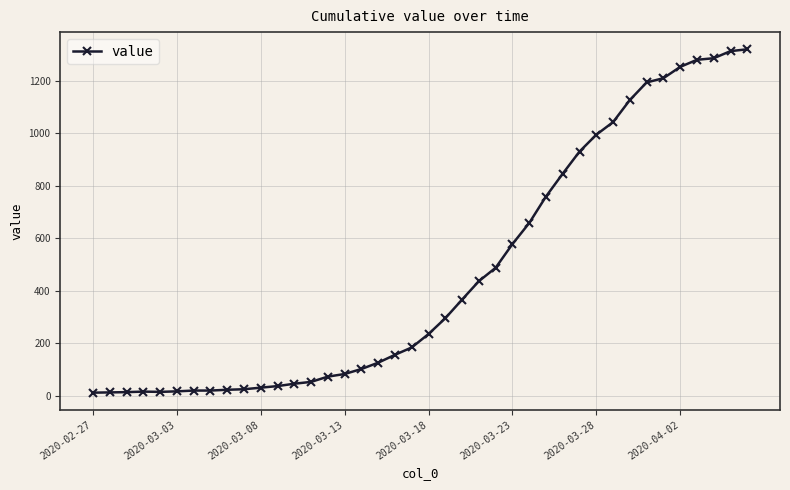

What is the difference between the maximum and minimum values?

1306